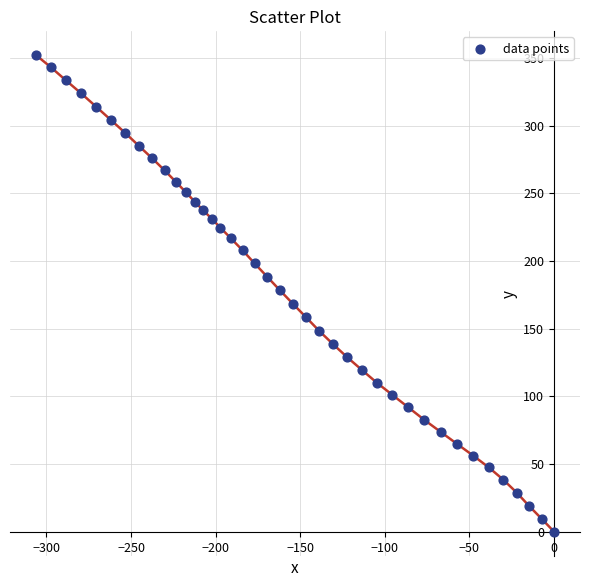

What is the range of X values (max minus min)?

306.2